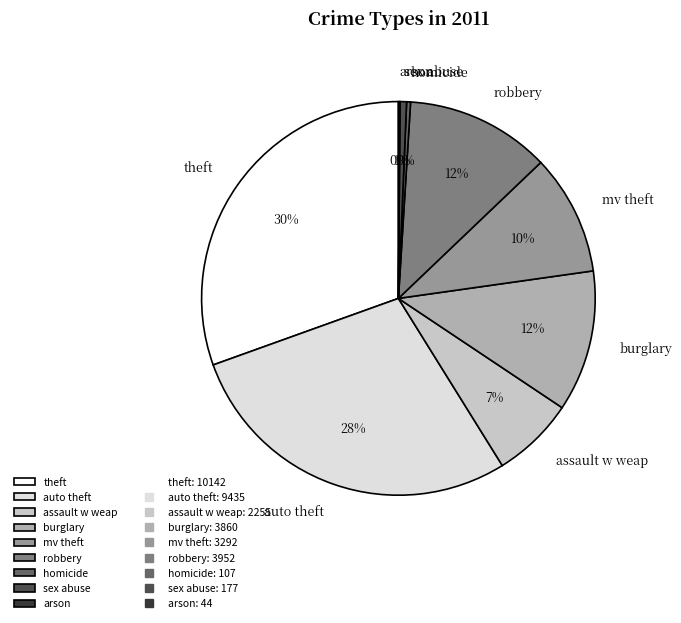

The homicide slice represents 12% of the pie. True or false?

False